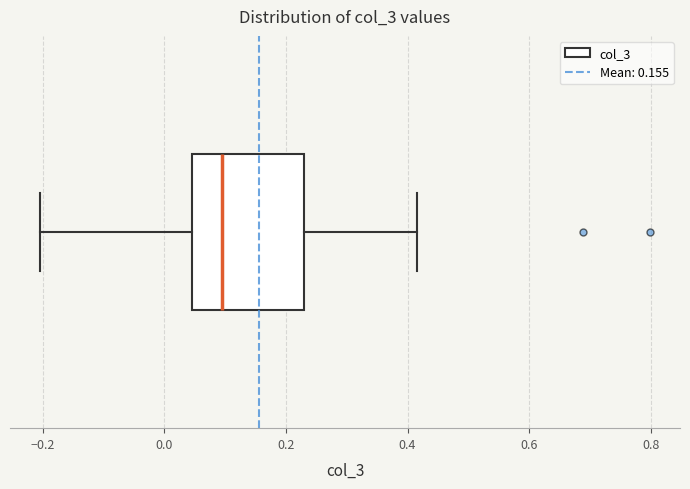

Where does the median line of the box sit on the x-axis? The values are not printed on the chart, so give them approximately, as read against the axis.

0.10